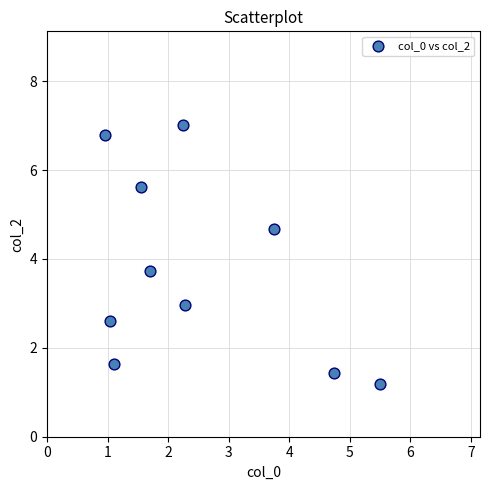

What is the average Y value?

3.8